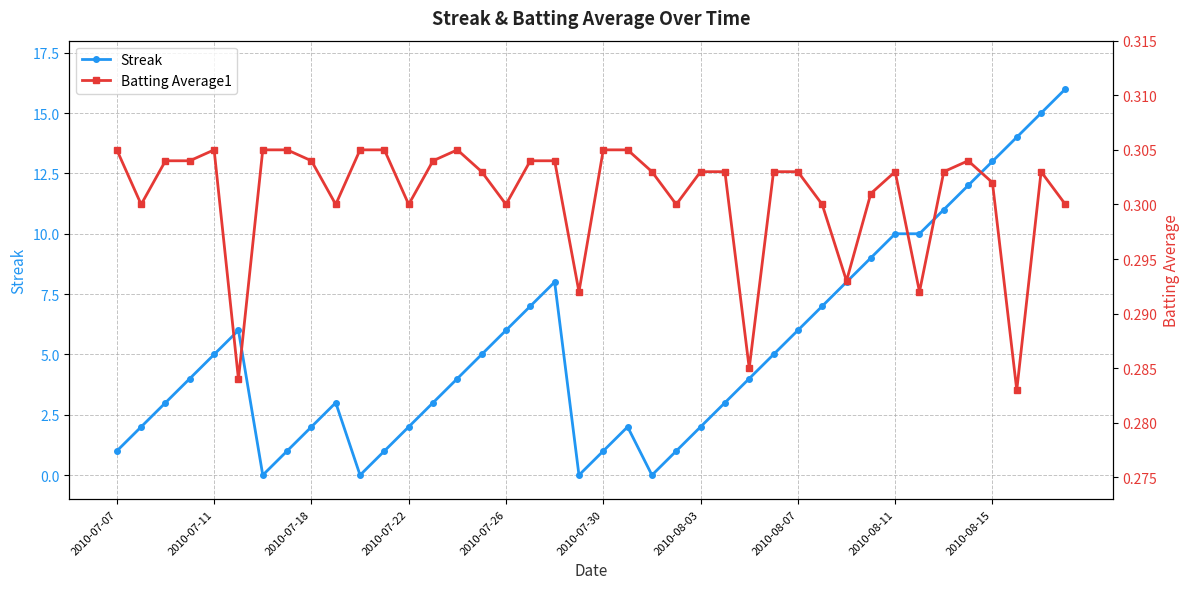

Which category has the highest value across all series?

39